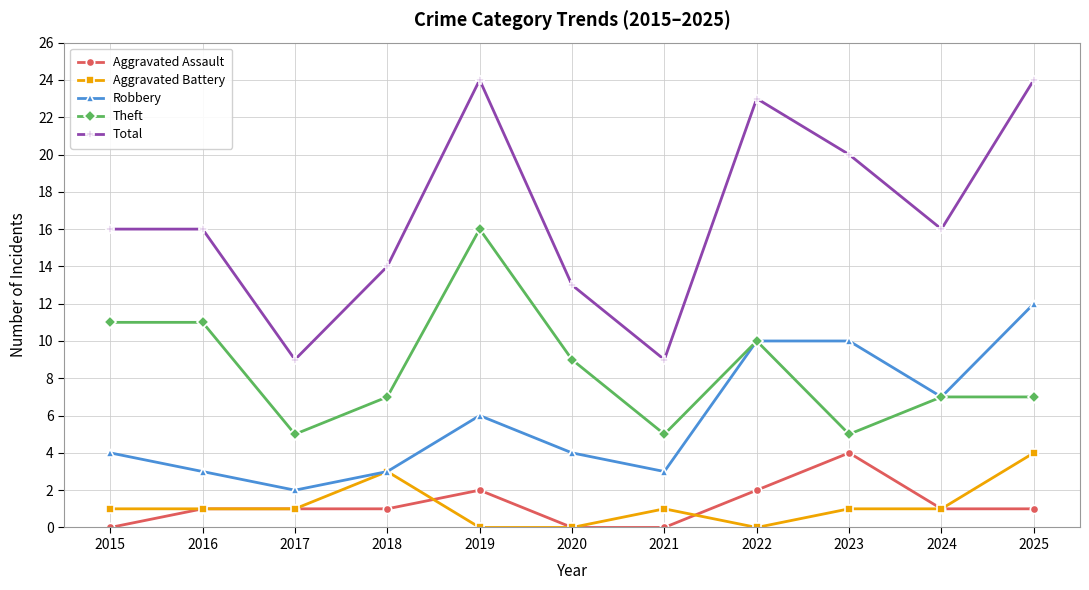

Between 2018 and 2024, which series saw the biggest shift?

Robbery